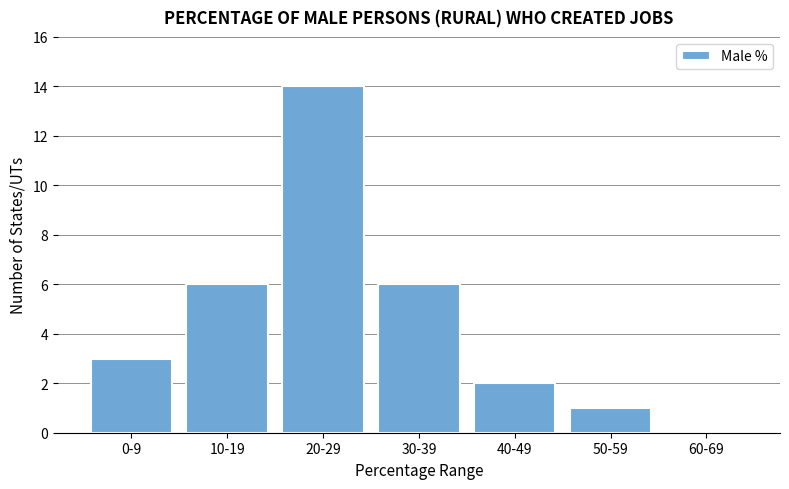

Reading left to right, list all the values displayed in this chart.

0-9=3	10-19=6	20-29=14	30-39=6	40-49=2	50-59=1	60-69=0